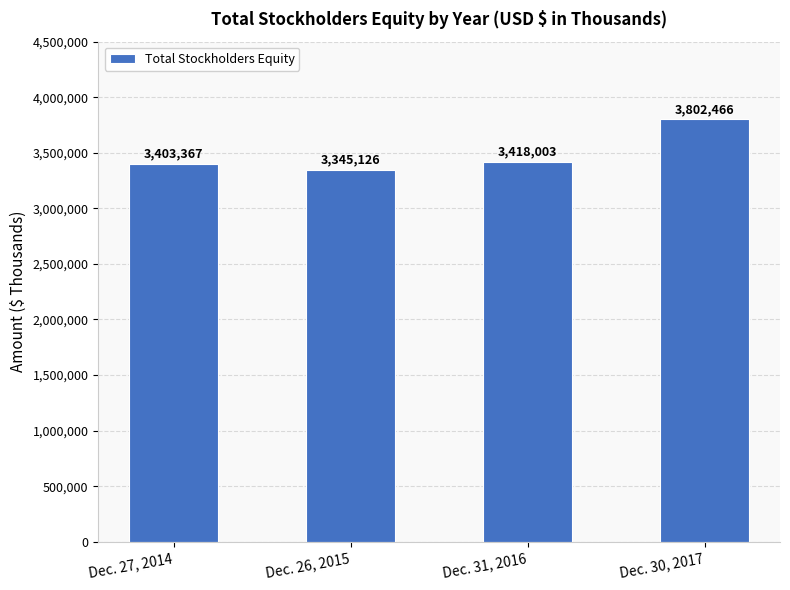

The value at Dec. 30, 2017 is 1210080. True or false?

False